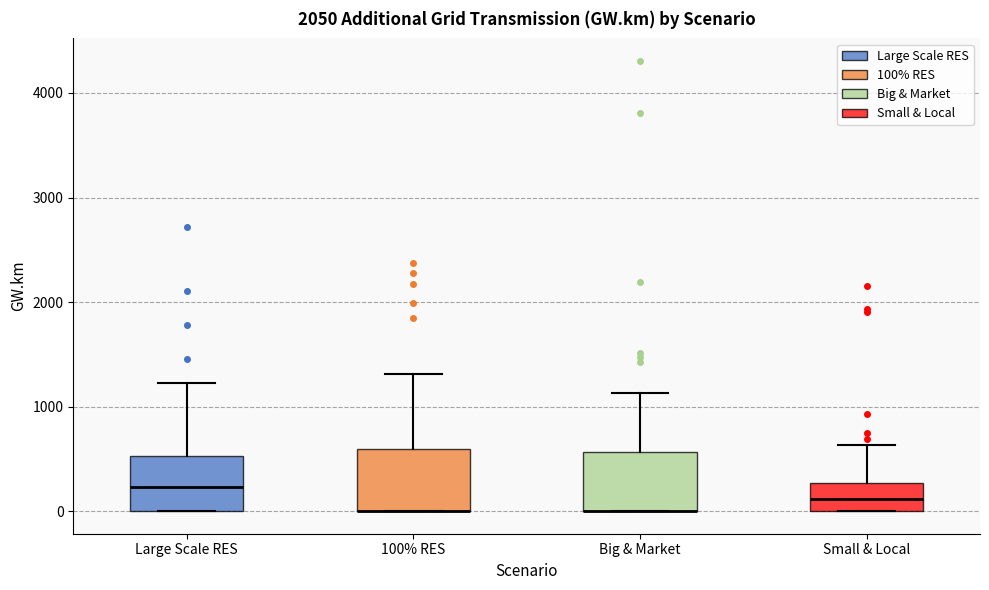

Reading left to right, read every box against the y-axis: the position of its median line, the range the box covers, and the ends of its whiskers. The values are not printed on the chart, so give them approximately, as read against the axis.

Large Scale RES: median 200, box 0 to 500, whiskers 0 to 1200
100% RES: median 0 (drawn on the box's lower edge), box 0 to 600, whiskers 0 to 1300
Big & Market: median 0 (drawn on the box's lower edge), box 0 to 600, whiskers 0 to 1100
Small & Local: median 100, box 0 to 300, whiskers 0 to 600